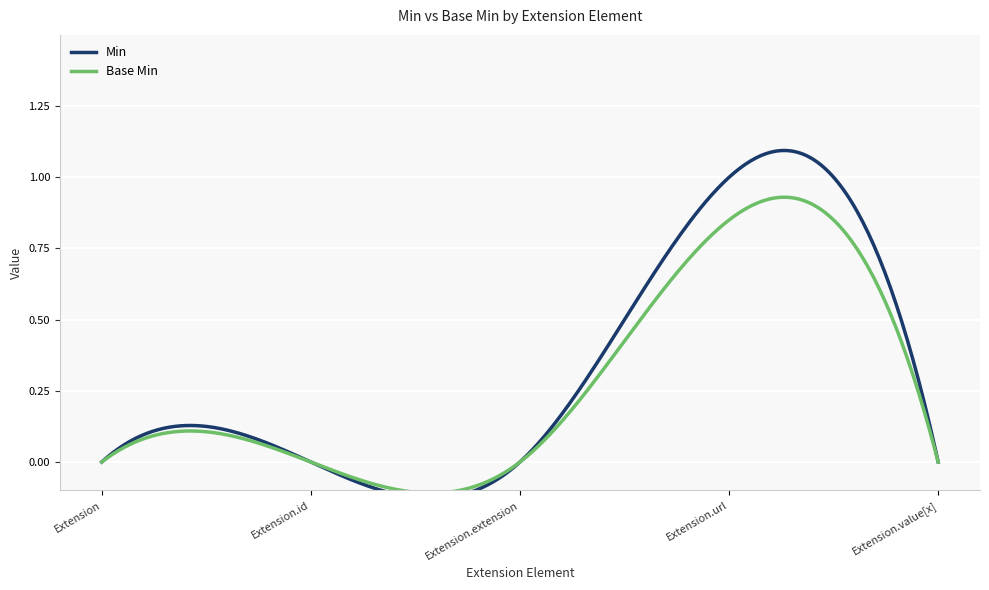

What are all the series names shown in the legend?

Min, Base Min